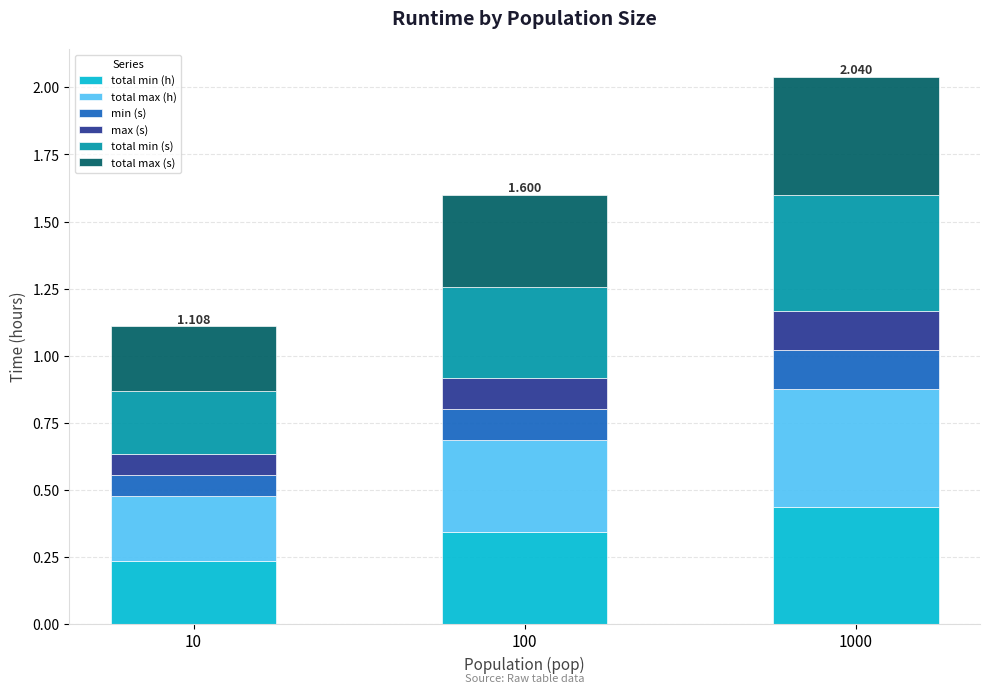

What is the difference between the second highest and minimum values in the total max (h) series?

0.1